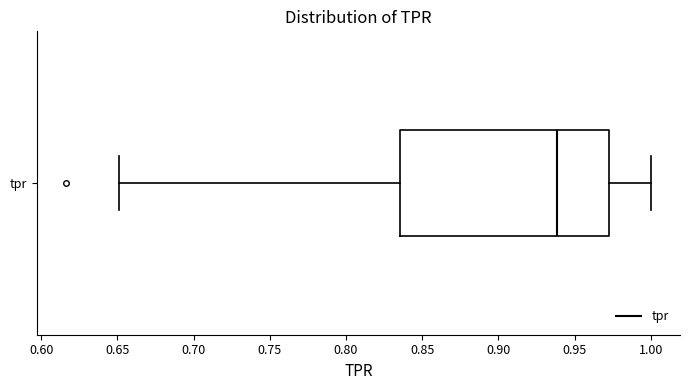

Read this box plot against the x-axis: the position of the median line, the range covered by the box, and the ends of both whiskers. The values are not printed on the chart, so give them approximately, as read against the axis.

median 0.940, box 0.835 to 0.975, whiskers 0.650 to 1.000